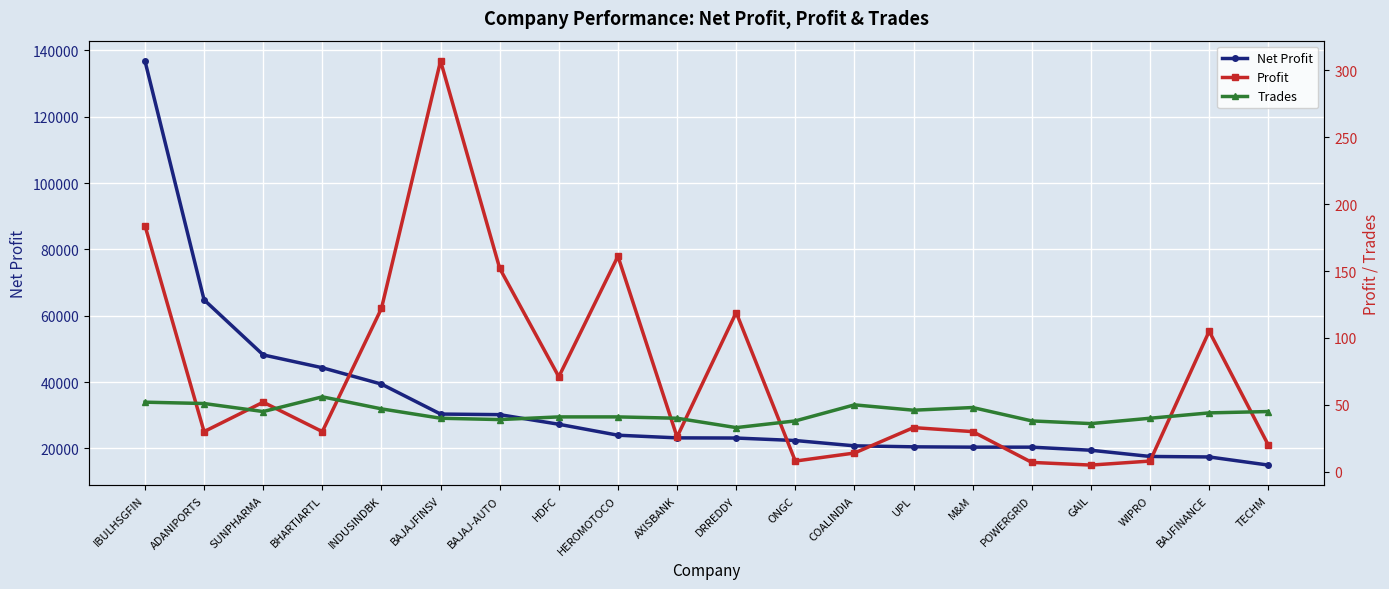

Reading right to left, what are all the values shown in this chart?

Net Profit: TECHM=15000	BAJFINANCE=17450	WIPRO=17600	GAIL=19470	POWERGRID=20400	M&M=20400	UPL=20500	COALINDIA=20800	ONGC=22400	DRREDDY=23150	AXISBANK=23200	HEROMOTOCO=24000	HDFC=27300	BAJAJ-AUTO=30200	BAJAJFINSV=30375	INDUSINDBK=39400	BHARTIARTL=44330	SUNPHARMA=48200	ADANIPORTS=64800	IBULHSGFIN=136800
Profit: TECHM=20	BAJFINANCE=105	WIPRO=8	GAIL=5	POWERGRID=7	M&M=30	UPL=33	COALINDIA=14	ONGC=8	DRREDDY=119	AXISBANK=26	HEROMOTOCO=161	HDFC=71	BAJAJ-AUTO=152	BAJAJFINSV=307	INDUSINDBK=122	BHARTIARTL=30	SUNPHARMA=52	ADANIPORTS=30	IBULHSGFIN=184
Trades: TECHM=45	BAJFINANCE=44	WIPRO=40	GAIL=36	POWERGRID=38	M&M=48	UPL=46	COALINDIA=50	ONGC=38	DRREDDY=33	AXISBANK=40	HEROMOTOCO=41	HDFC=41	BAJAJ-AUTO=39	BAJAJFINSV=40	INDUSINDBK=47	BHARTIARTL=56	SUNPHARMA=45	ADANIPORTS=51	IBULHSGFIN=52